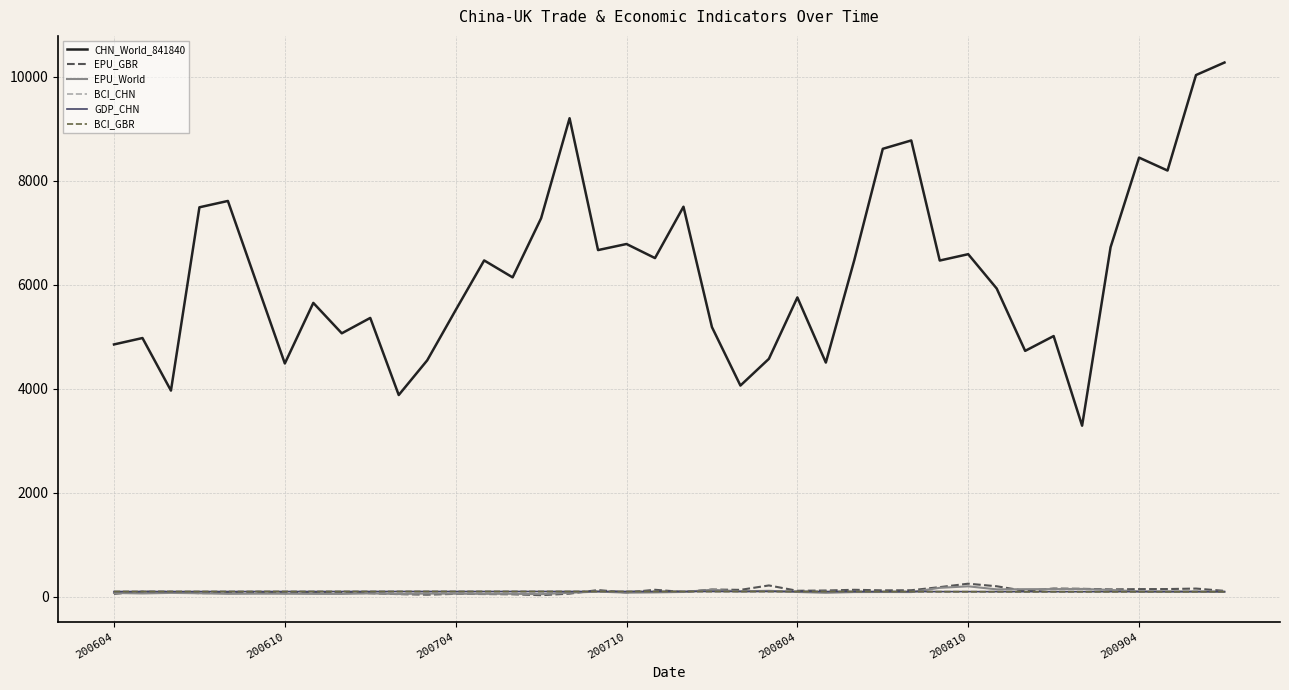

Between which two adjacent categories do GDP_CHN and BCI_CHN first intersect?

9 and 10